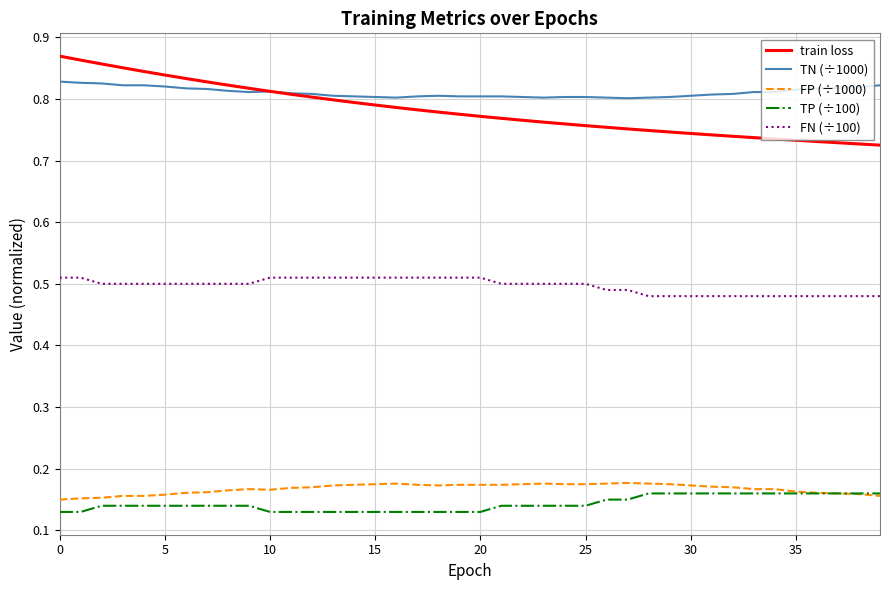

True or false: FN (÷100) and train loss intersect in this chart.

False